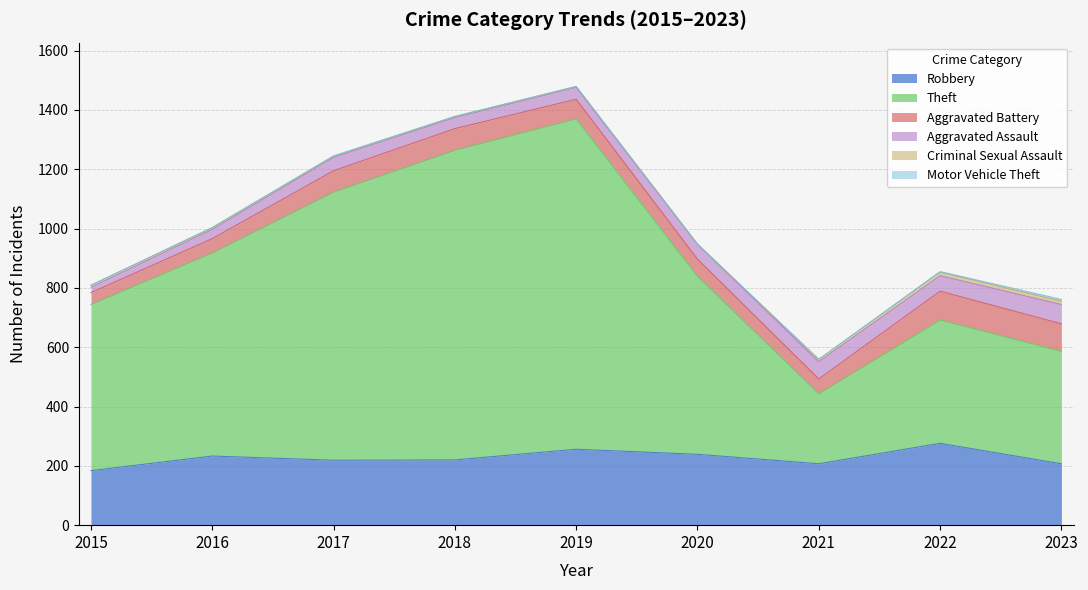

How many series are shown in this chart?

6